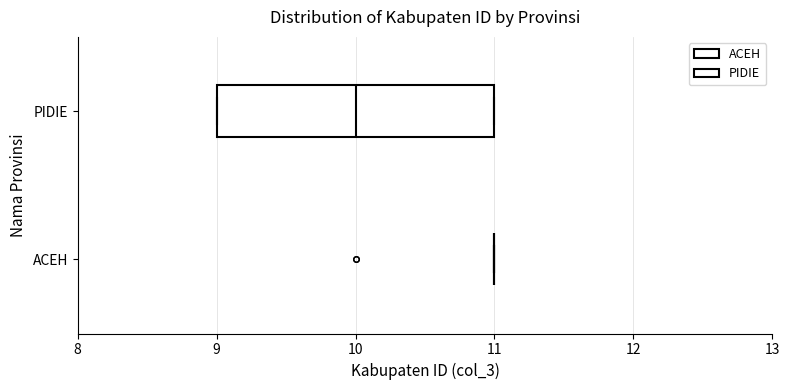

Comparing the boxes themselves (not the whiskers), which one is the widest?

PIDIE